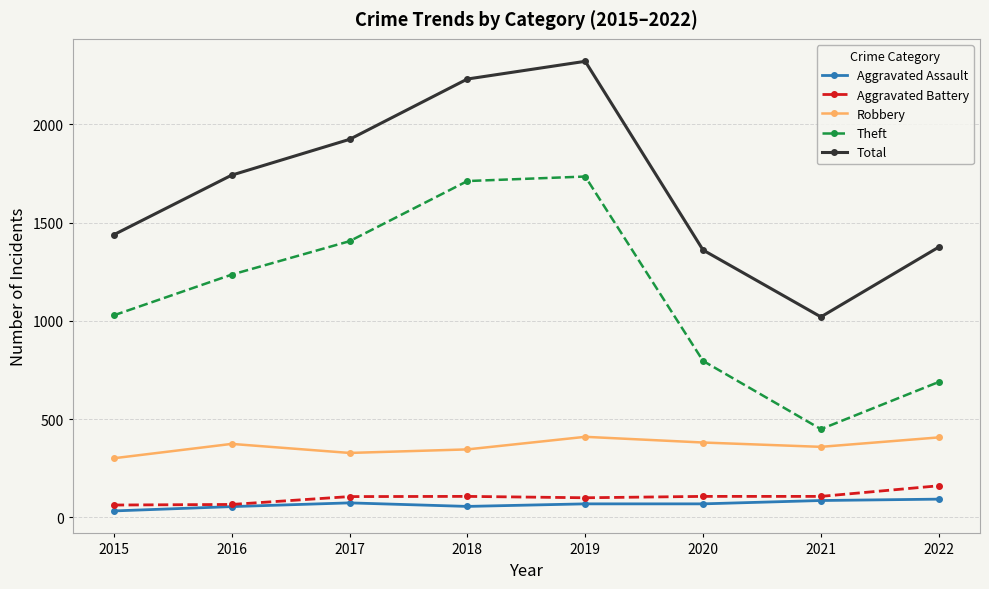

What is the average value of the Aggravated Battery series?

102